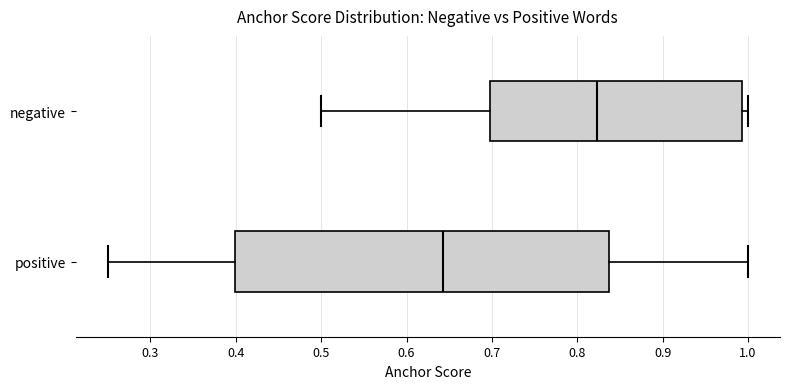

Which box is the widest, from its left edge to its right edge?

positive